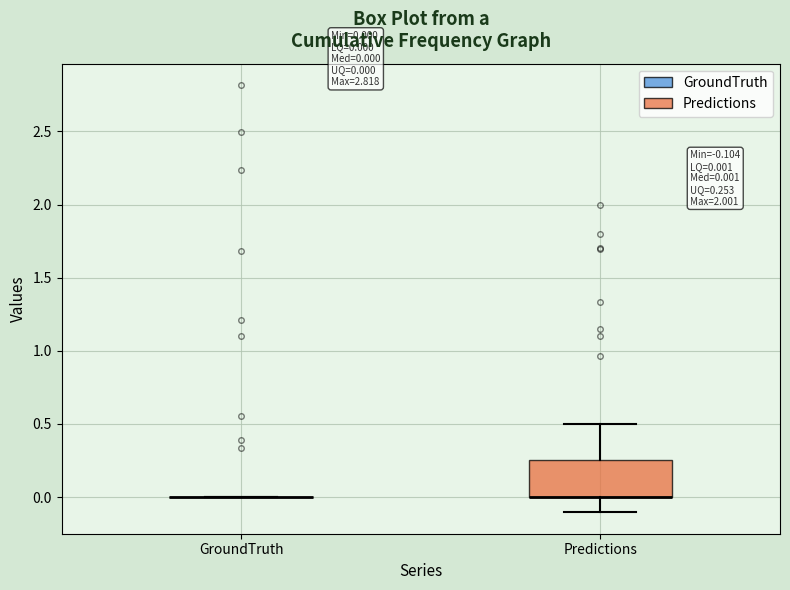

Which box is the tallest, from its lower edge to its upper edge?

Predictions